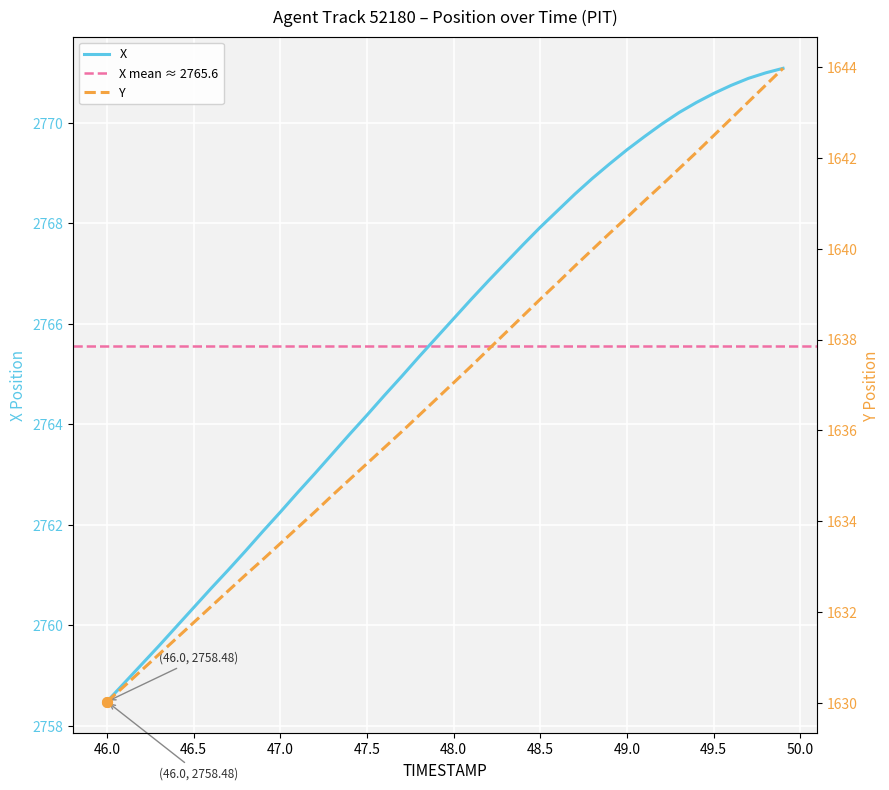

True or false: Y and X intersect in this chart.

False